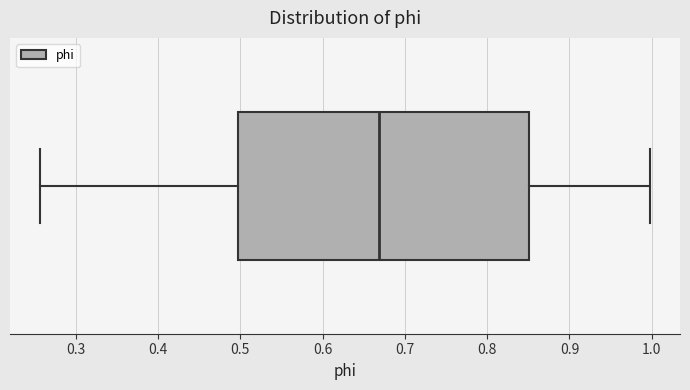

Where does the left whisker of the box end on the x-axis? The values are not printed on the chart, so give them approximately, as read against the axis.

0.26